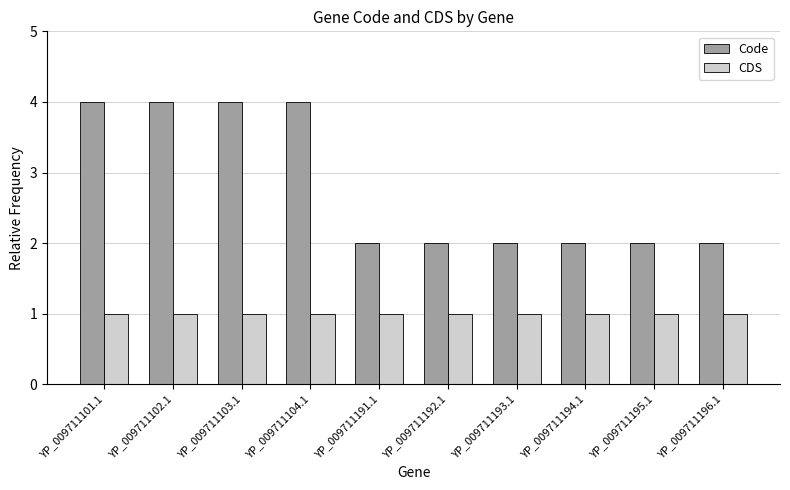

What is the label of the 2nd bar from the right?

YP_009711195.1